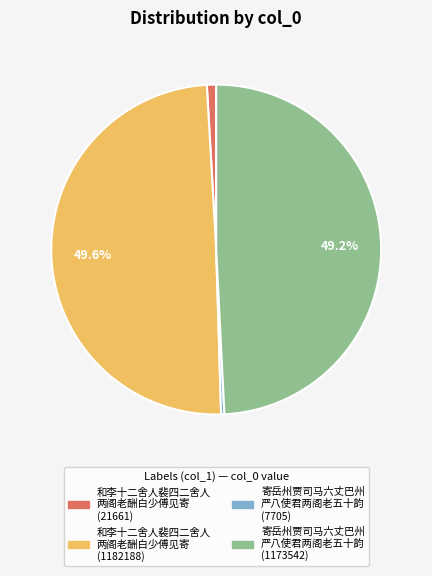

Is there any slice that represents more than half of the pie?

No